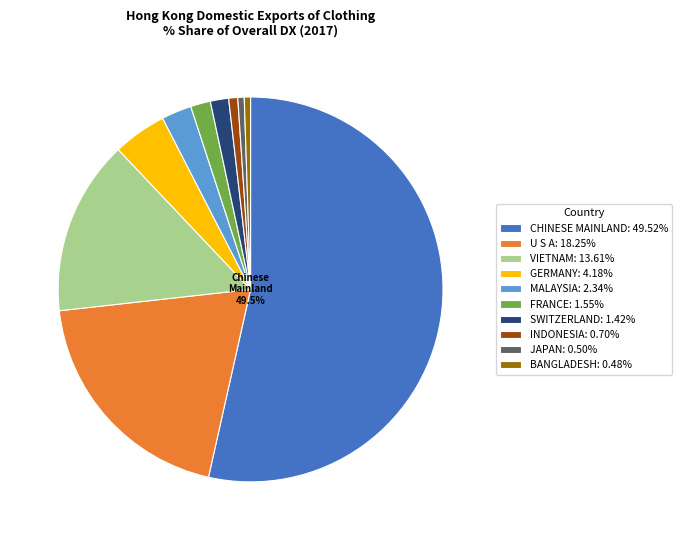

Which category accounts for the majority?

CHINESE MAINLAND